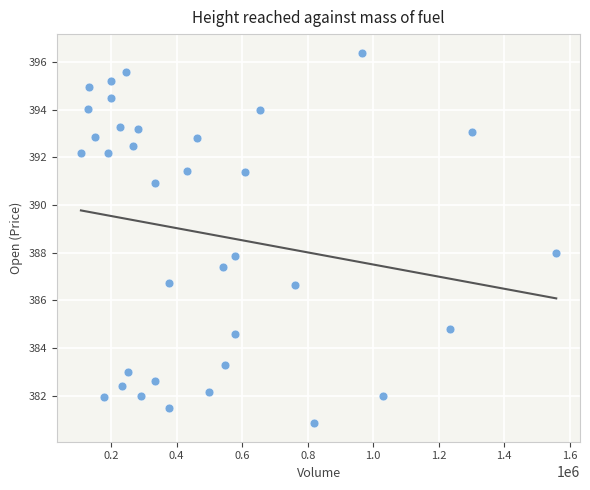

What is the range of X values (max minus min)?

1451036.0